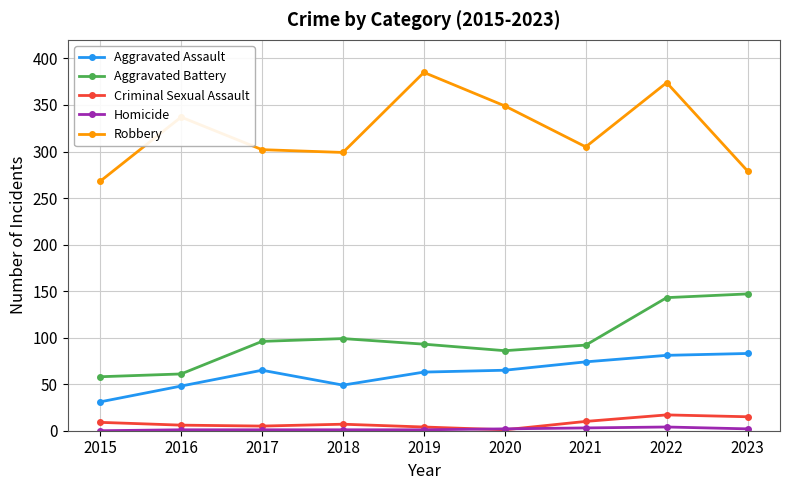

True or false: Aggravated Assault and Aggravated Battery cross at least once.

False